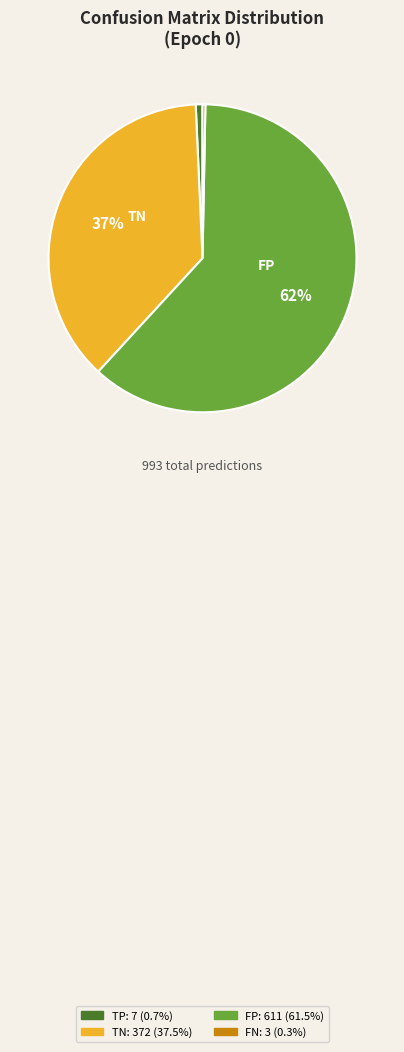

Does any single category account for the majority?

Yes